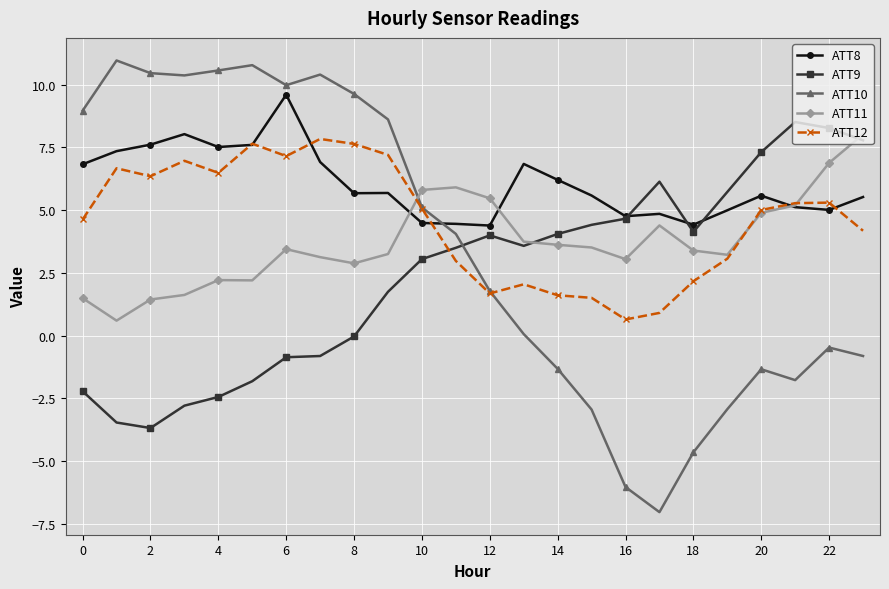

Which series has the largest range (max minus min)?

ATT10